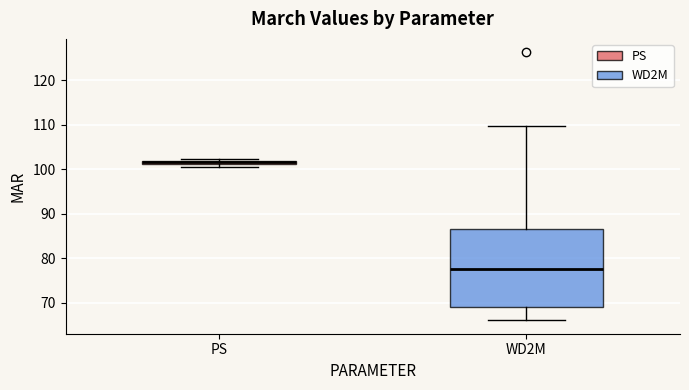

Where does the upper whisker of the box for WD2M end on the y-axis? The values are not printed on the chart, so give them approximately, as read against the axis.

110